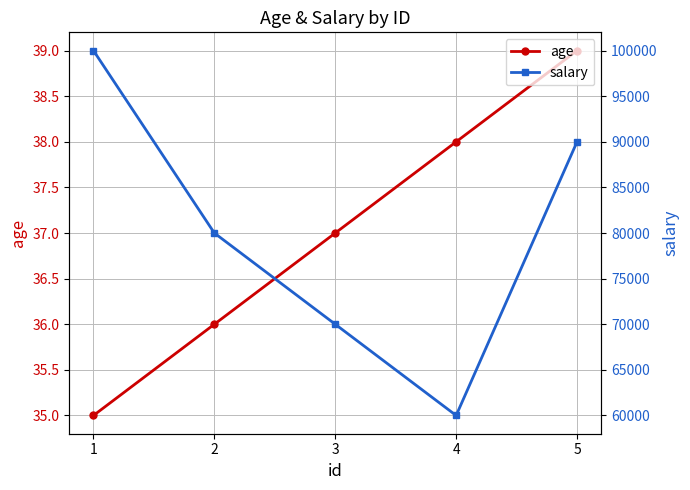

What is the total value across all series at 5?

90039